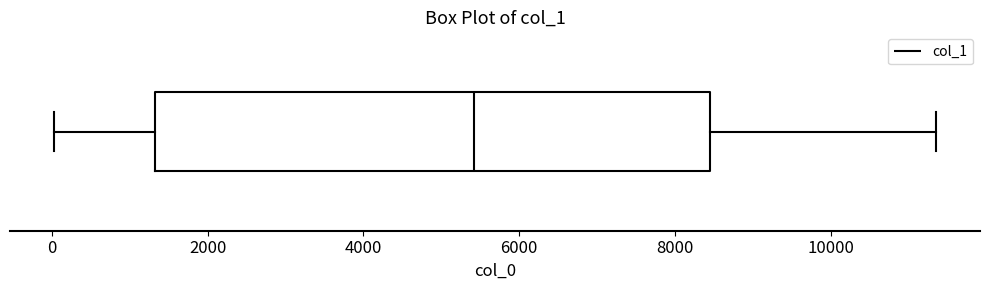

Where does the median line of the box sit on the x-axis? The values are not printed on the chart, so give them approximately, as read against the axis.

5400